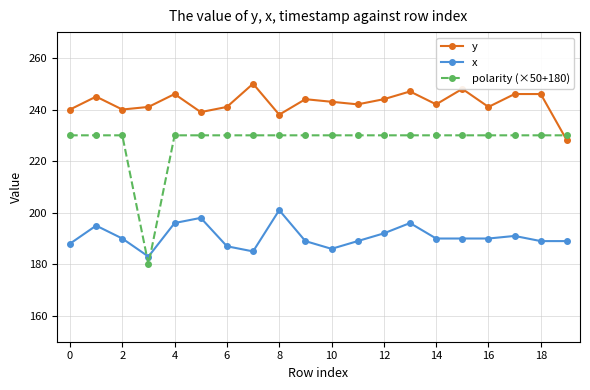

At how many categories does at least one series exceed 211?

20